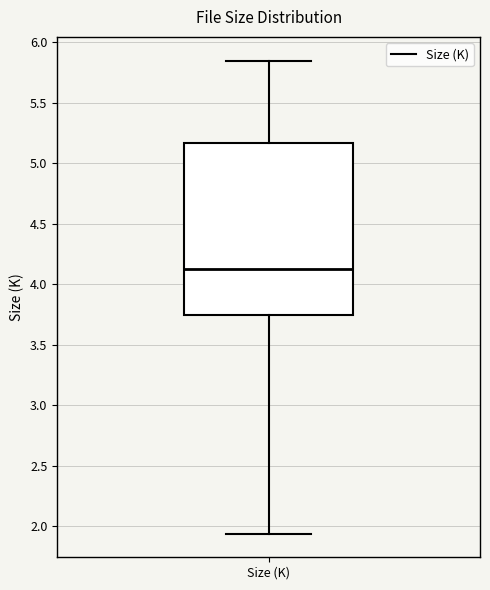

Transcribe this box plot: give where the median line is, the range the box spans, and where the two whiskers end, as read against the y-axis. The values are not printed on the chart, so give them approximately, as read against the axis.

median 4.15, box 3.75 to 5.15, whiskers 1.95 to 5.85